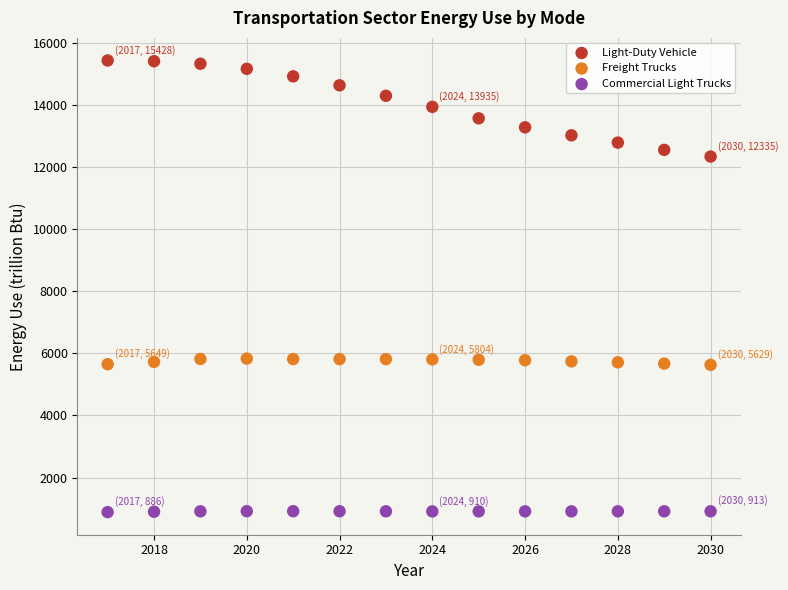

Across all data points, what is the range of Y values (max minus min)?

14542.1